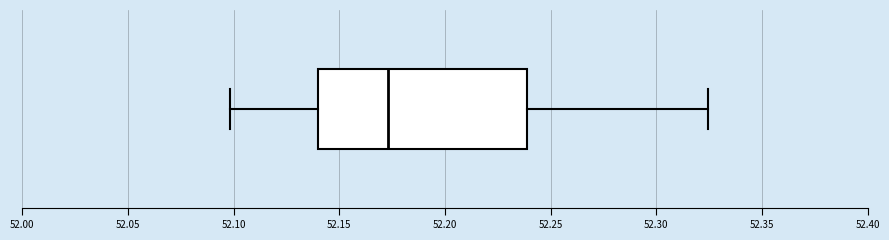

Read this box plot against the x-axis: the position of the median line, the range covered by the box, and the ends of both whiskers. The values are not printed on the chart, so give them approximately, as read against the axis.

median 52.175, box 52.140 to 52.240, whiskers 52.100 to 52.325